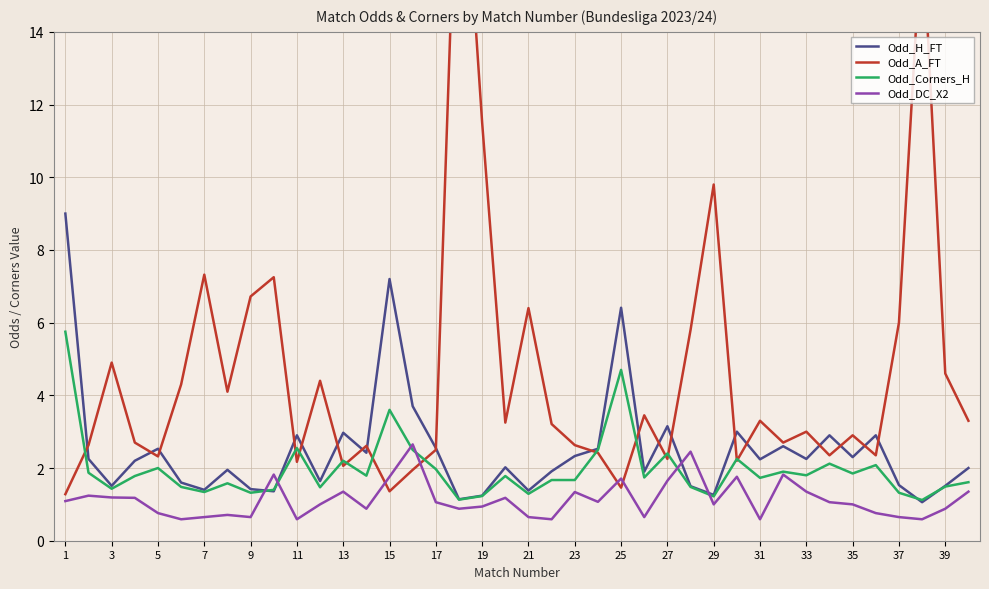

How many interior local valleys does the Odd_H_FT series have?

13